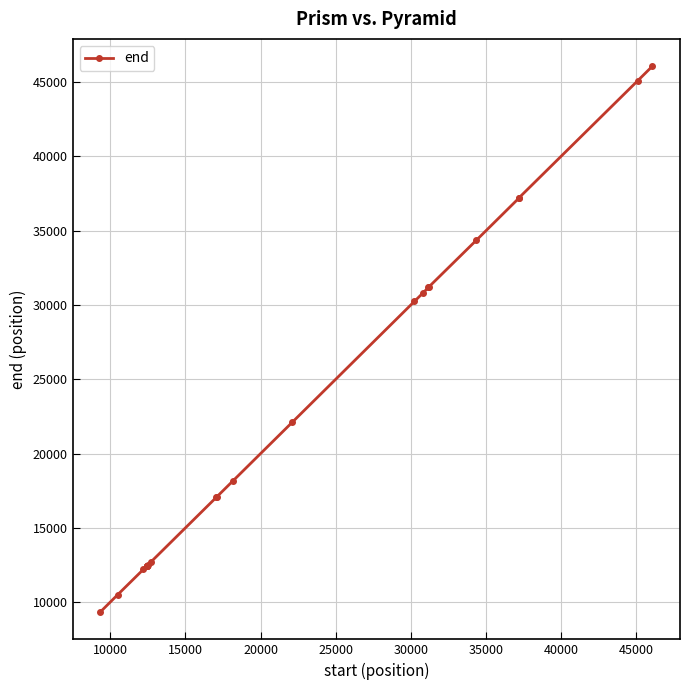

What is the value of the 14th point from the left?

22128